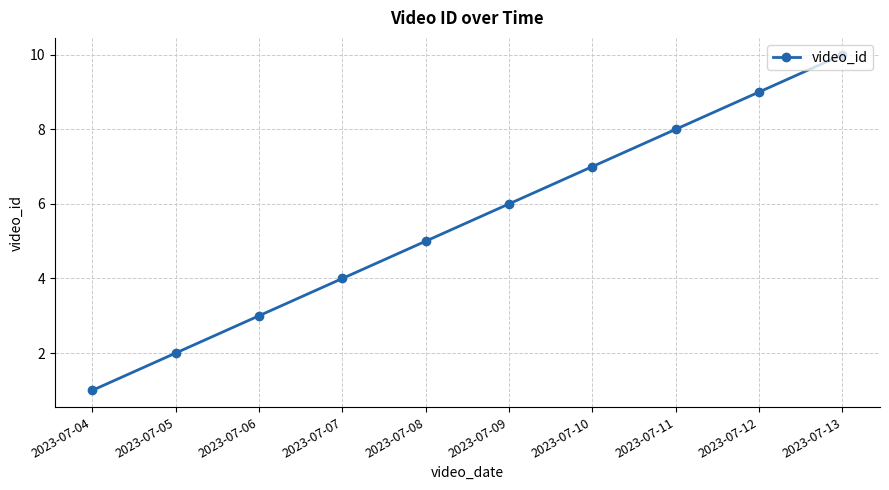

Is it true that the value at 2023-07-11 is 8?

True